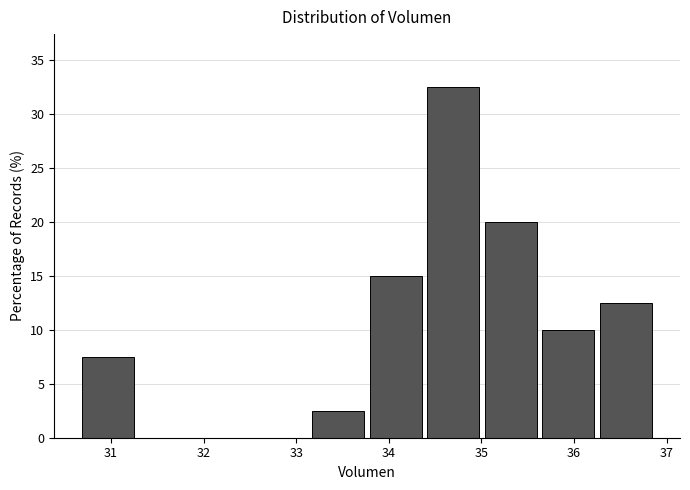

Reading left to right, list every bar in this chart as the range it spans on the x-axis followed by its height. Neither the bar edges nor the heights are printed on the chart, so give them approximately, as read against the axes.

30.7 to 31.3: 7.5
31.3 to 31.9: 0
31.9 to 32.6: 0
32.6 to 33.2: 0
33.2 to 33.8: 2.5
33.8 to 34.4: 15.0
34.4 to 35.0: 32.5
35.0 to 35.7: 20.0
35.7 to 36.3: 10.0
36.3 to 36.9: 12.5